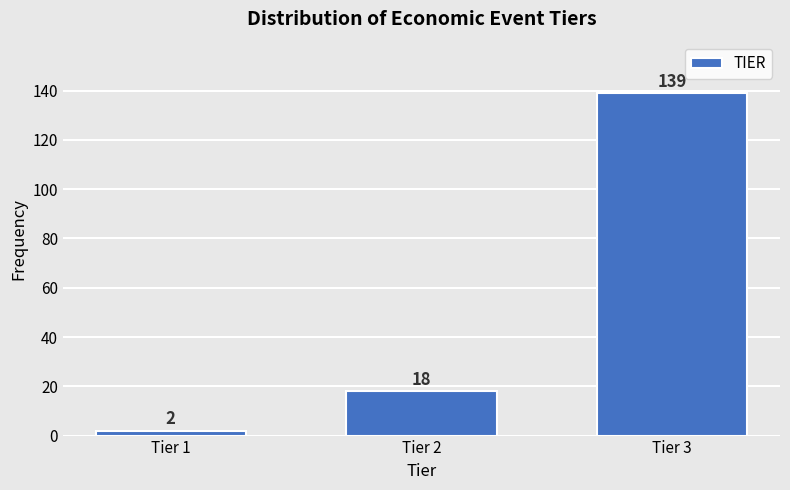

Reading right to left, transcribe all the data shown in this chart.

Tier 3=139	Tier 2=18	Tier 1=2